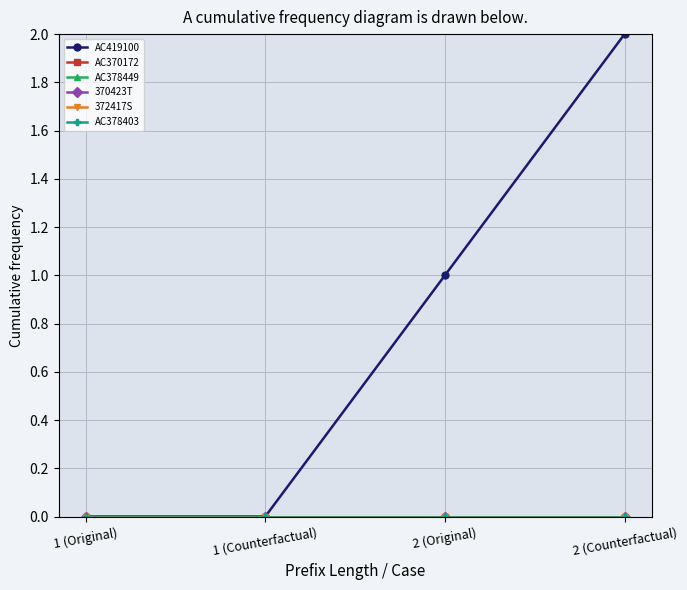

Is this an area chart (filled region under the line)?

No